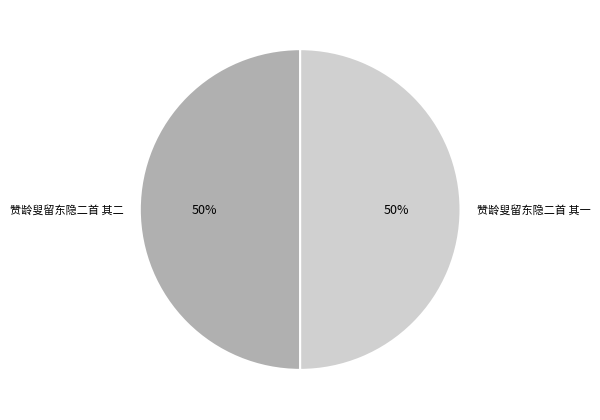

Approximately how many times larger is the value at 赞龄叟留东隐二首 其一 compared to 赞龄叟留东隐二首 其二?

1.0